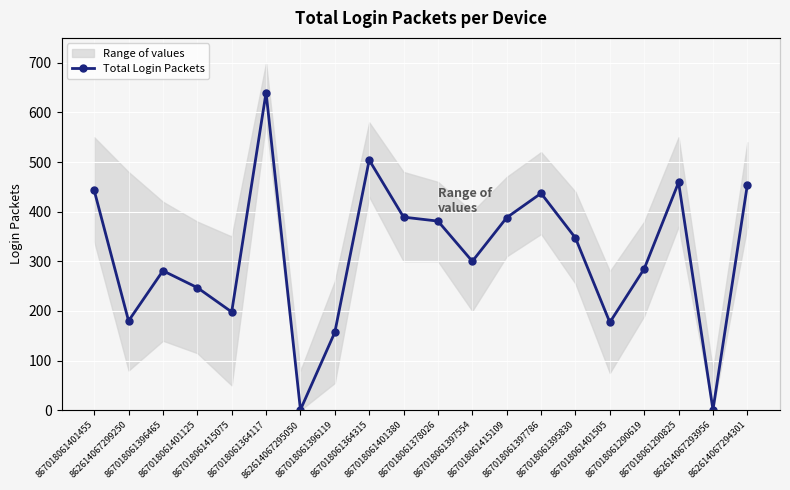

Where is the first local minimum?

862614067299250